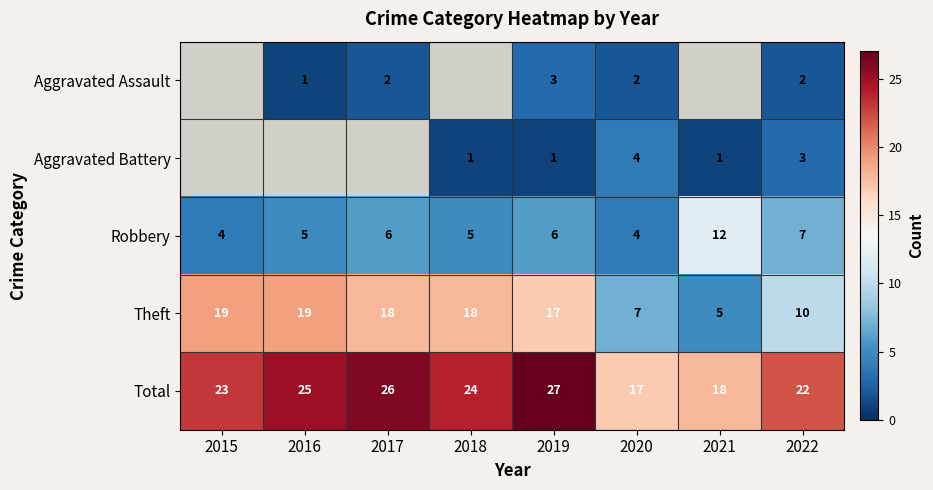

What is the difference between the highest and lowest values at 2019?

26